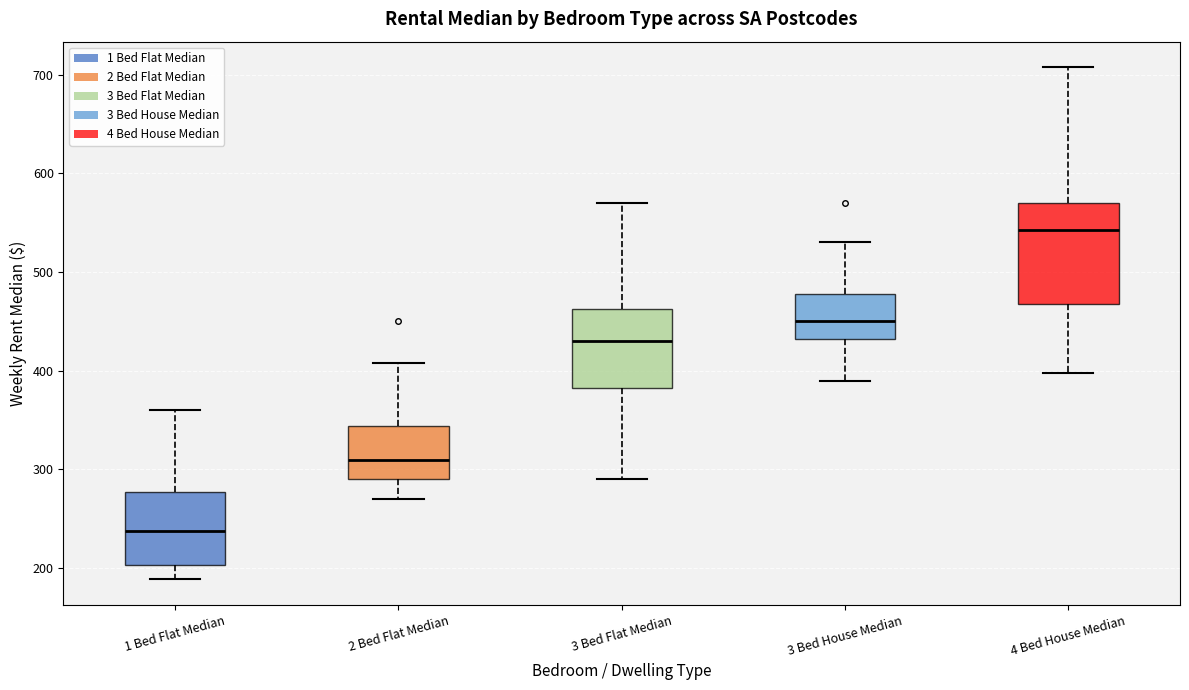

Which box's median line is the lowest?

1 Bed Flat Median